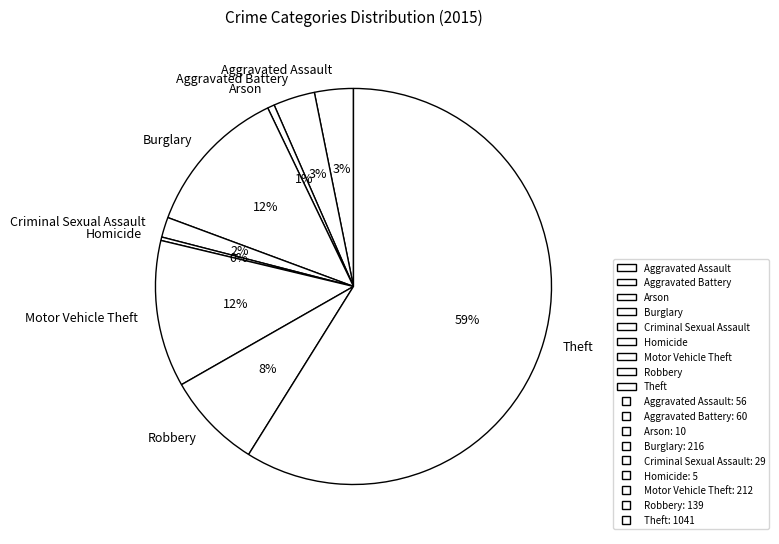

To the nearest percent, what is the average slice percentage?

11%